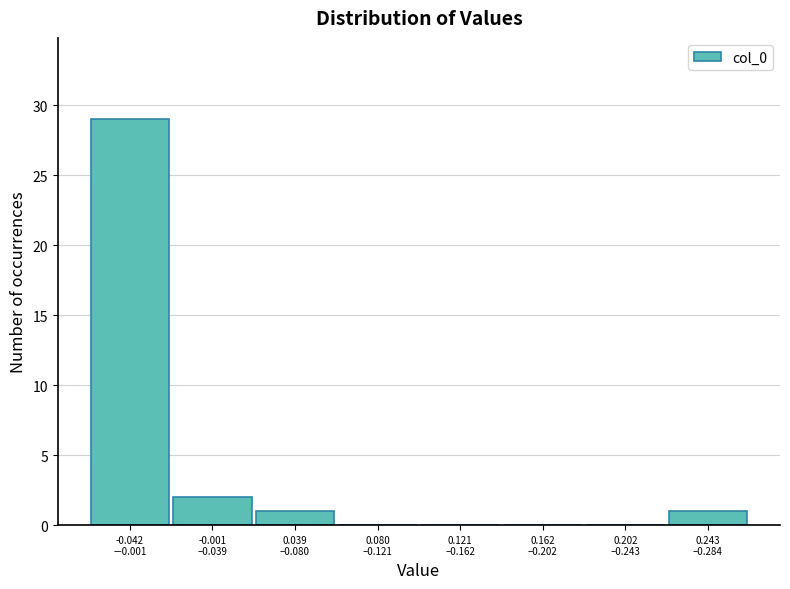

What is the maximum value shown in the chart?

29